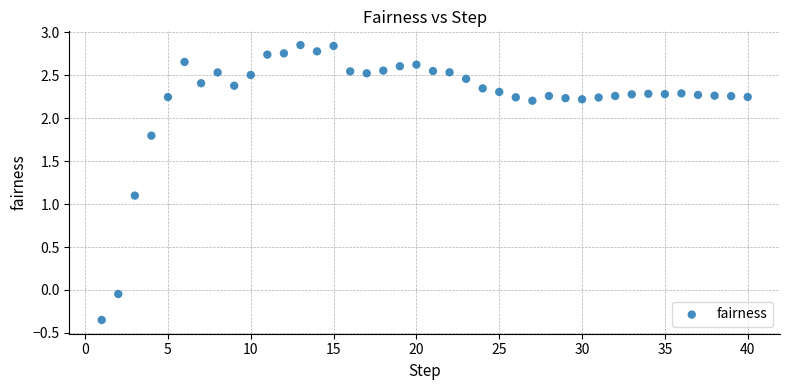

What is the range of Y values (max minus min)?

3.2